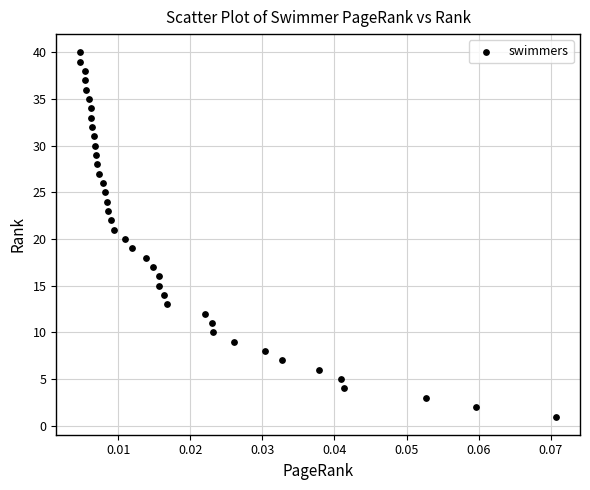

What is the range of Y values (max minus min)?

39